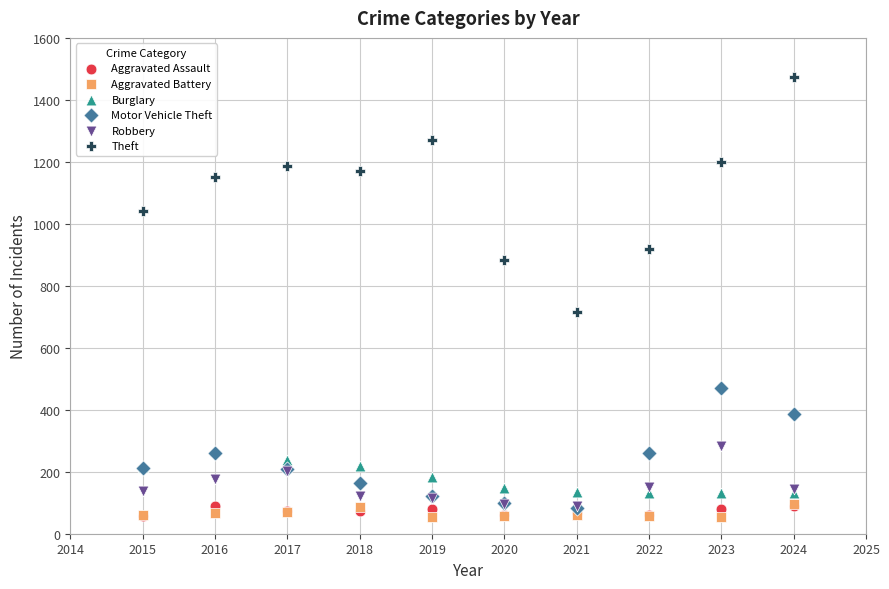

Across all series, what Y value is closest to 763?

716